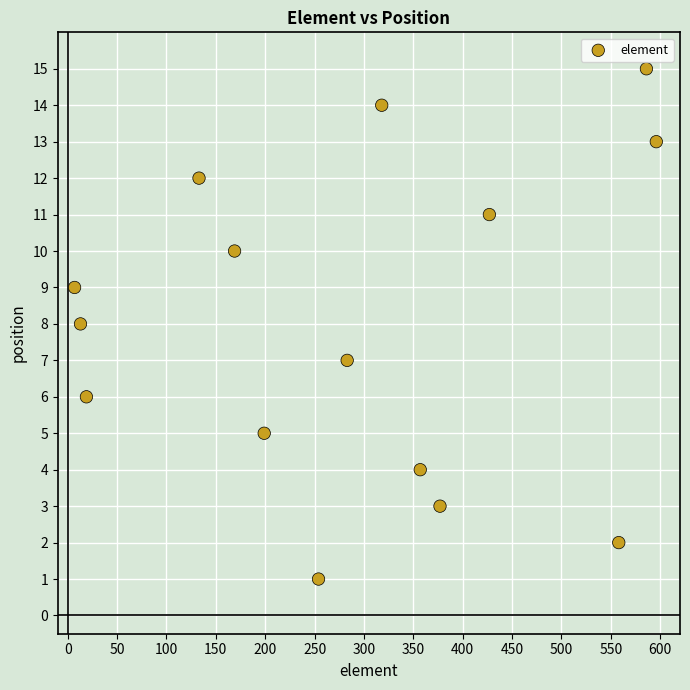

What is the range of Y values (max minus min)?

14